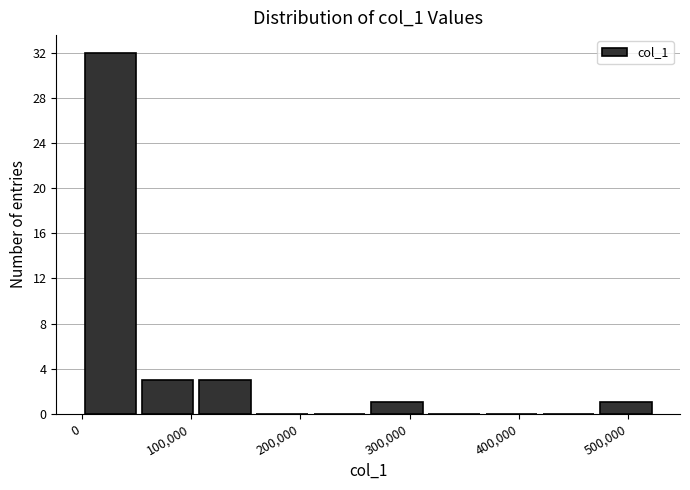

What is the height of the bar covering 0 to 50000 on the x-axis? Neither the bar edges nor the heights are printed on the chart, so give them approximately, as read against the axes.

32